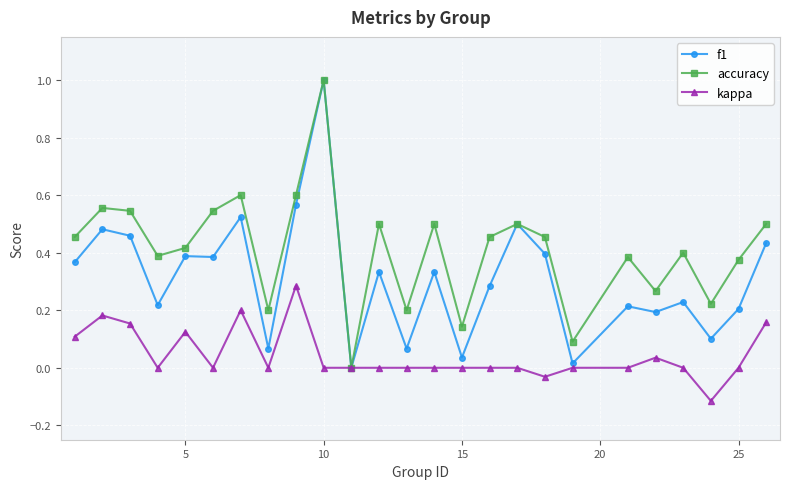

In accuracy, how many points are higher than both neighbors (excluding endpoints)?

8